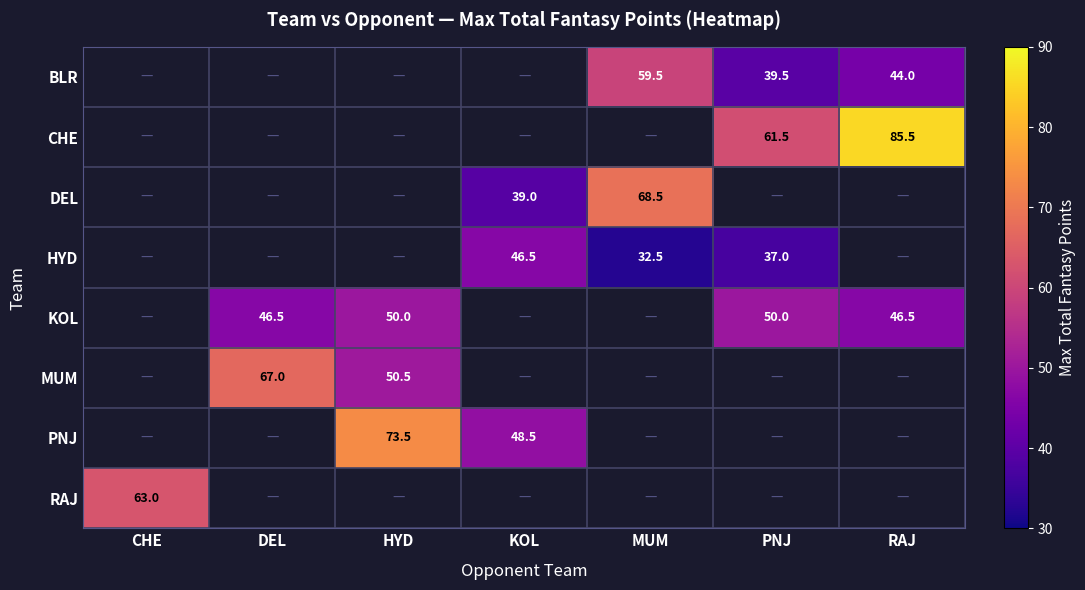

Is it true that BLR equals 78.1 at MUM?

False